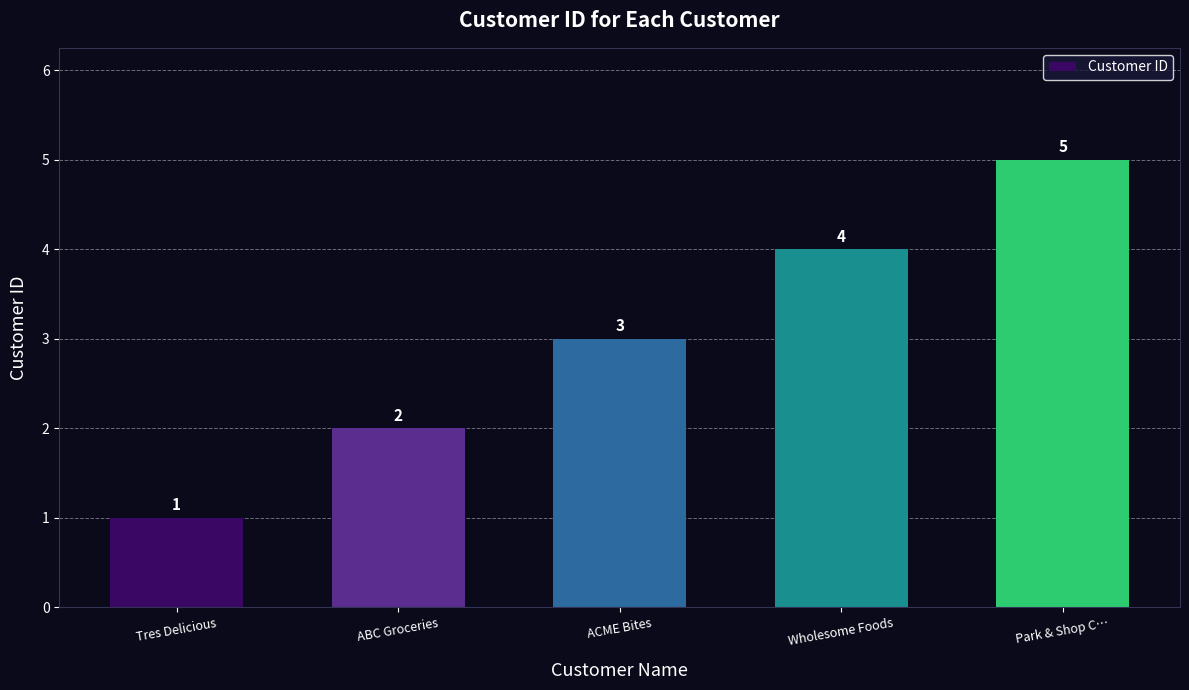

Approximately how many times larger is the value at ABC Groceries compared to Tres Delicious?

2.0